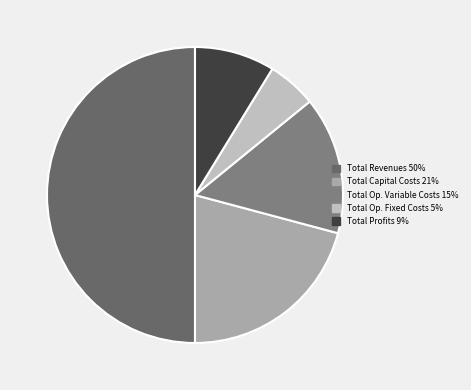

Count the number of slices in the pie.

5